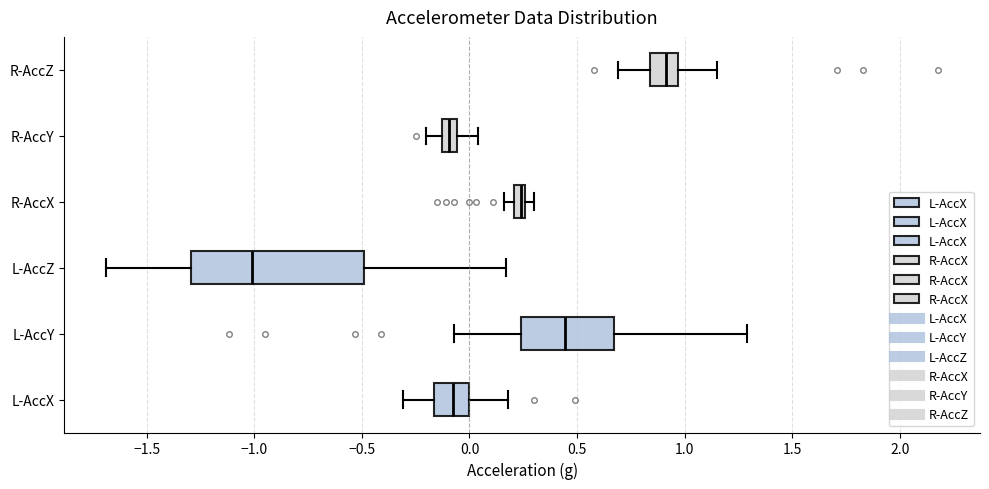

Which box has the furthest to the right median line?

R-AccZ